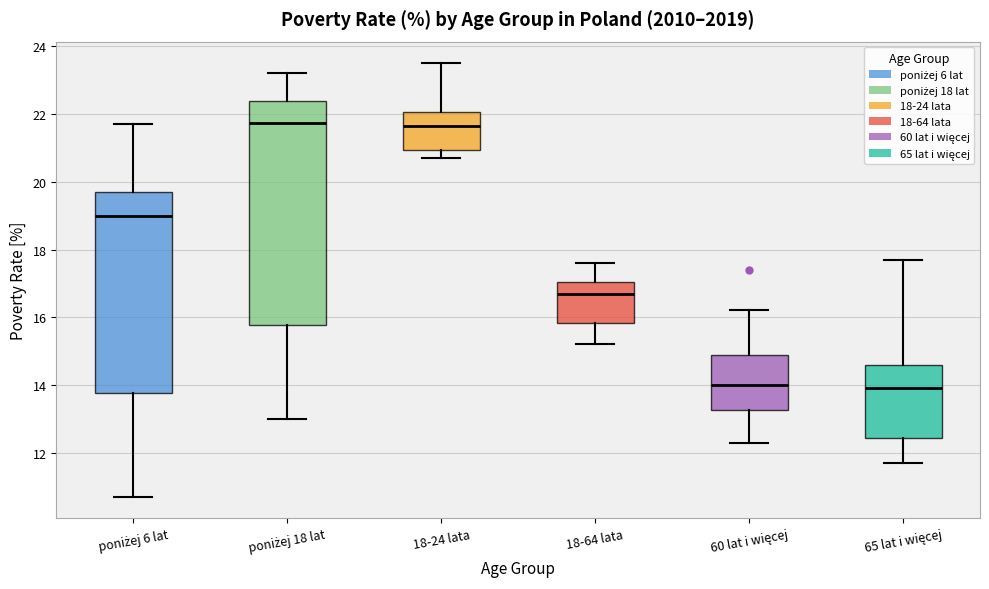

Reading left to right, transcribe this box plot: for each box, give where its median line is, the range the box spans, and where its two whiskers end, as read against the y-axis. The values are not printed on the chart, so give them approximately, as read against the axis.

poniżej 6 lat: median 19.0, box 13.8 to 19.8, whiskers 10.8 to 21.8
poniżej 18 lat: median 21.8, box 15.8 to 22.4, whiskers 13.0 to 23.2
18-24 lata: median 21.6, box 21.0 to 22.0, whiskers 20.8 to 23.6
18-64 lata: median 16.8, box 15.8 to 17.0, whiskers 15.2 to 17.6
60 lat i więcej: median 14.0, box 13.2 to 14.8, whiskers 12.4 to 16.2
65 lat i więcej: median 14.0, box 12.4 to 14.6, whiskers 11.8 to 17.8